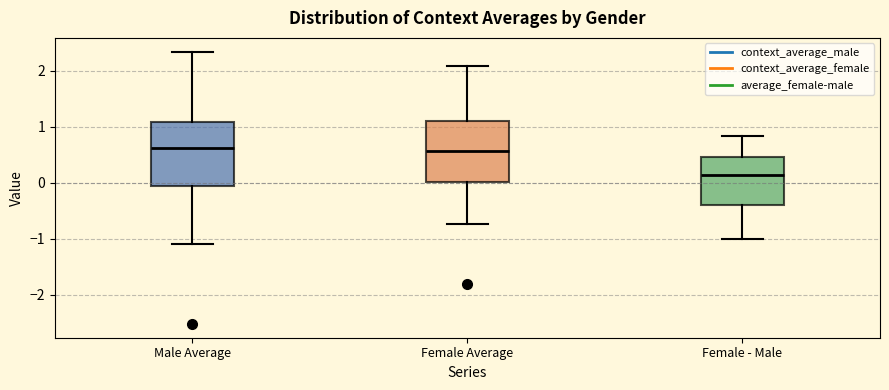

Where is the upper edge of the box for Female - Male on the y-axis? The values are not printed on the chart, so give them approximately, as read against the axis.

0.5